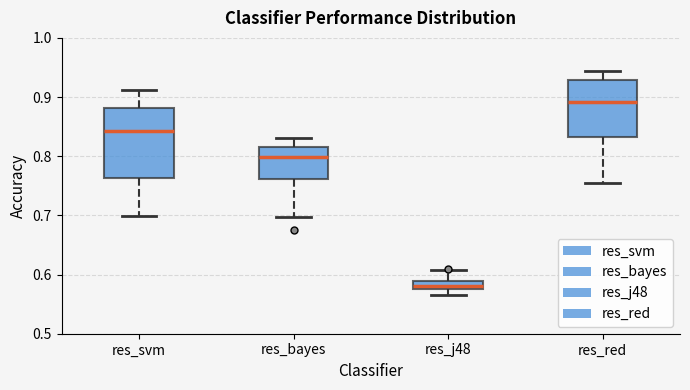

Which box's median line is the lowest?

res_j48